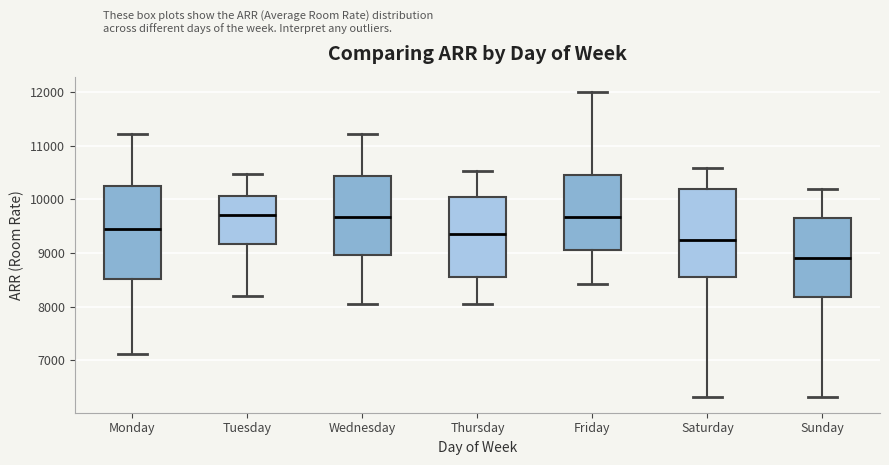

Reading left to right, read every box against the y-axis: the position of its median line, the range the box covers, and the ends of its whiskers. The values are not printed on the chart, so give them approximately, as read against the axis.

Monday: median 9500, box 8500 to 10300, whiskers 7100 to 11200
Tuesday: median 9700, box 9200 to 10100, whiskers 8200 to 10500
Wednesday: median 9700, box 9000 to 10400, whiskers 8100 to 11200
Thursday: median 9300, box 8500 to 10000, whiskers 8100 to 10500
Friday: median 9700, box 9100 to 10500, whiskers 8400 to 12000
Saturday: median 9200, box 8500 to 10200, whiskers 6300 to 10600
Sunday: median 8900, box 8200 to 9700, whiskers 6300 to 10200